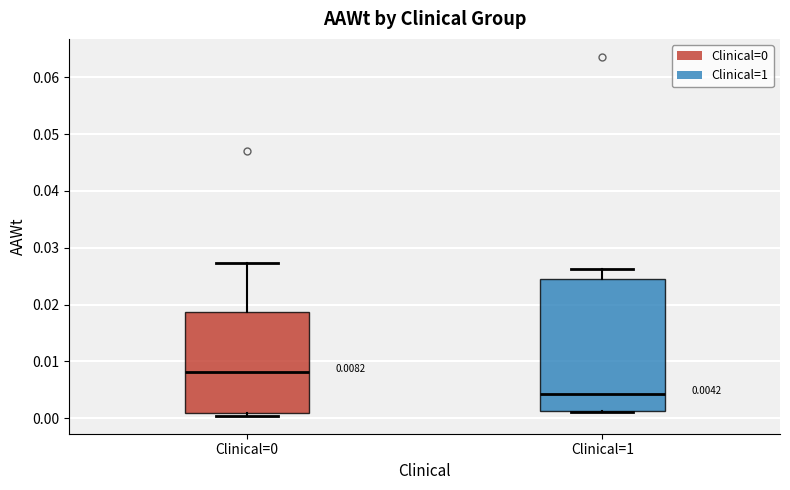

Comparing the boxes themselves (not the whiskers), which one is the tallest?

Clinical=1